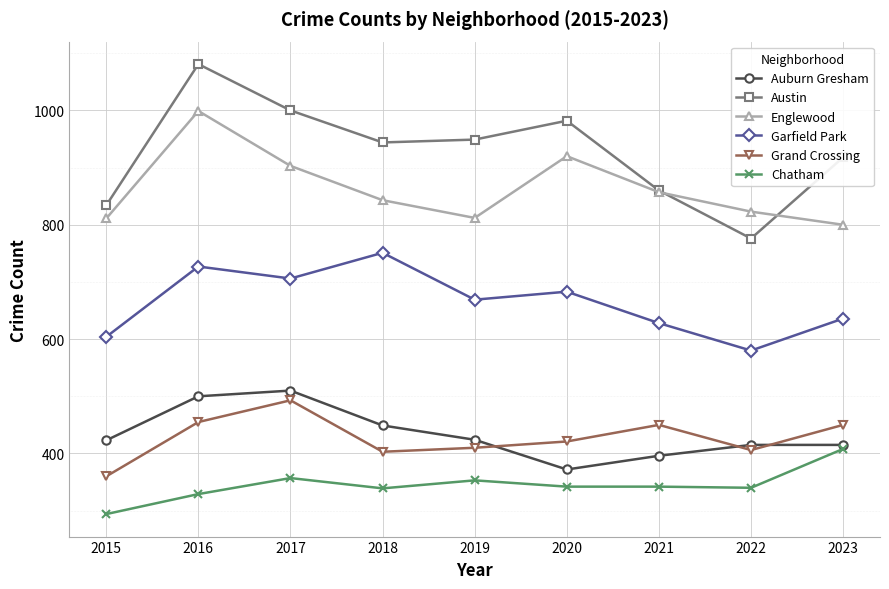

What is the spread (max minus min) of values at 2017?

643